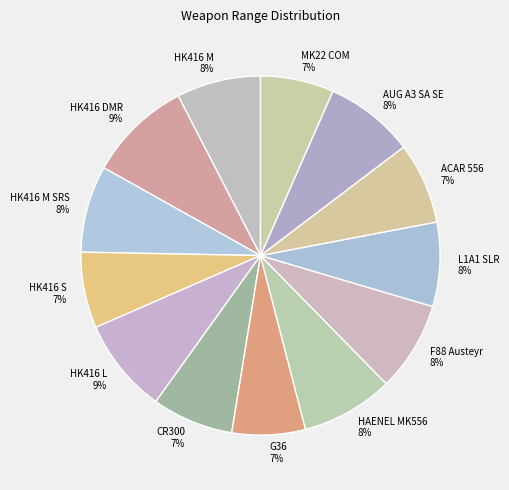

To the nearest percent, what portion does HAENEL MK556 represent?

8%